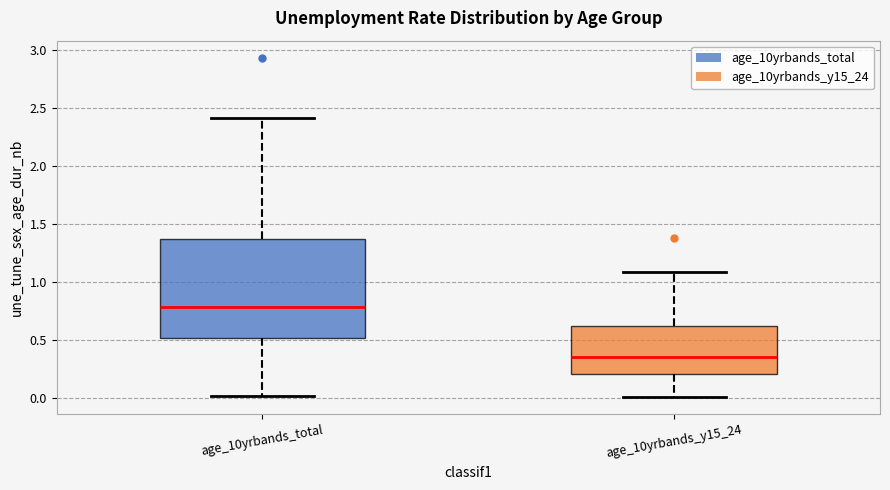

Which box is the tallest, from its lower edge to its upper edge?

age_10yrbands_total